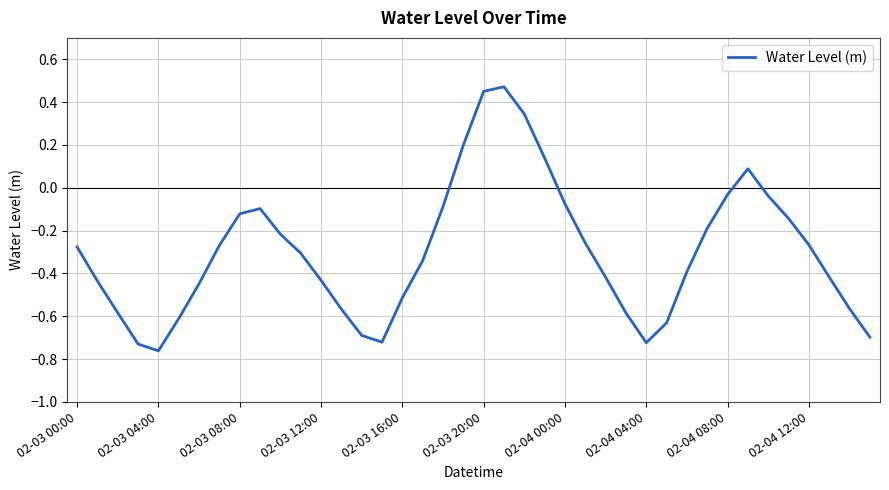

What is the difference between the maximum and minimum values?

1.2